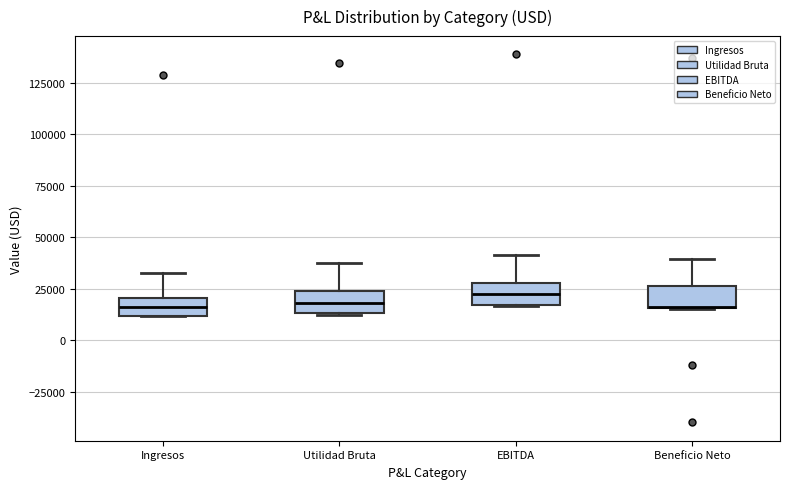

Reading left to right, read every box against the y-axis: the position of its median line, the range the box covers, and the ends of its whiskers. The values are not printed on the chart, so give them approximately, as read against the axis.

Ingresos: median 15000, box 10000 to 20000, whiskers 10000 to 35000
Utilidad Bruta: median 20000, box 15000 to 25000, whiskers 10000 to 35000
EBITDA: median 20000, box 15000 to 30000, whiskers 15000 to 40000
Beneficio Neto: median 15000 (drawn on the box's lower edge), box 15000 to 25000, whiskers 15000 to 40000